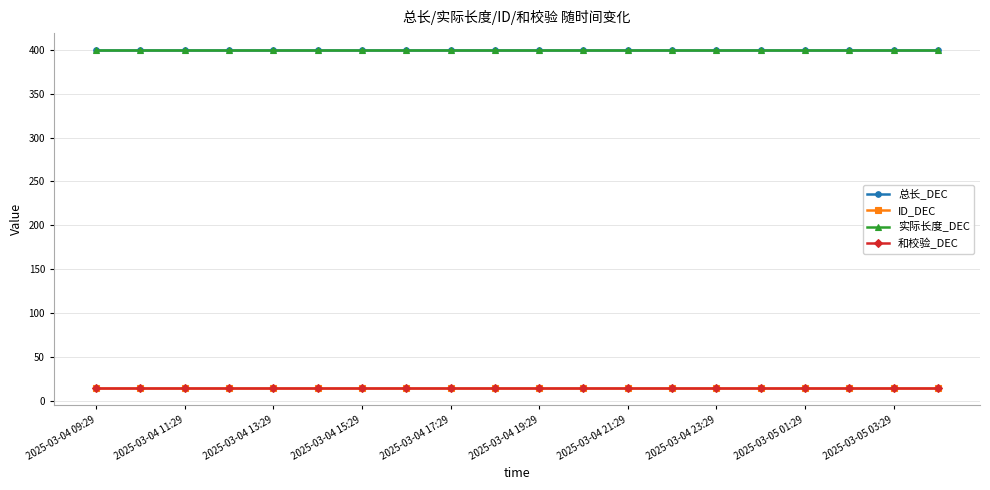

At which category does the chart reach its peak across all series?

2025-03-04 09:29